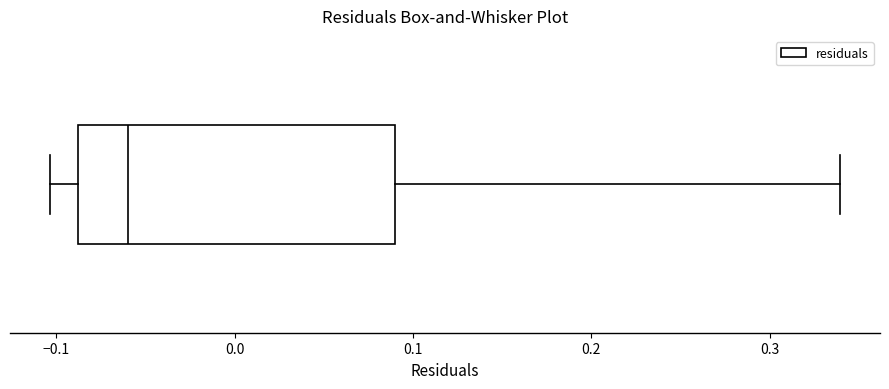

Where does the left whisker of the box end on the x-axis? The values are not printed on the chart, so give them approximately, as read against the axis.

-0.10